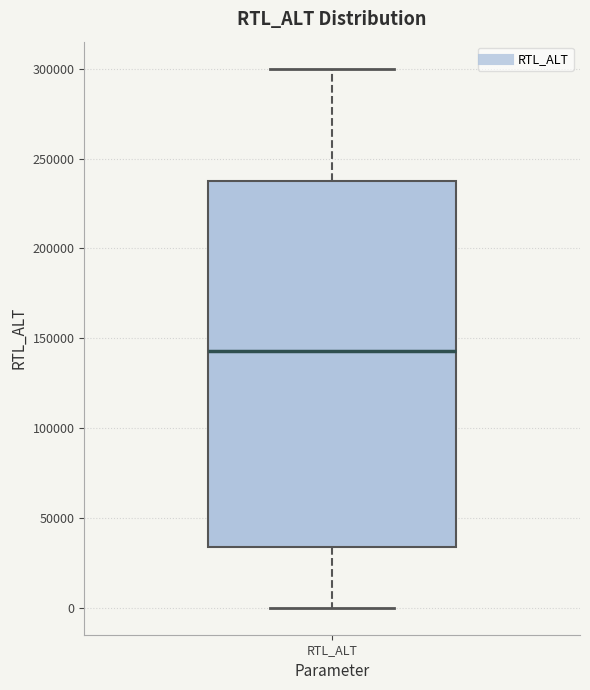

Read this box plot against the y-axis: the position of the median line, the range covered by the box, and the ends of both whiskers. The values are not printed on the chart, so give them approximately, as read against the axis.

median 145000, box 35000 to 235000, whiskers 0 to 300000